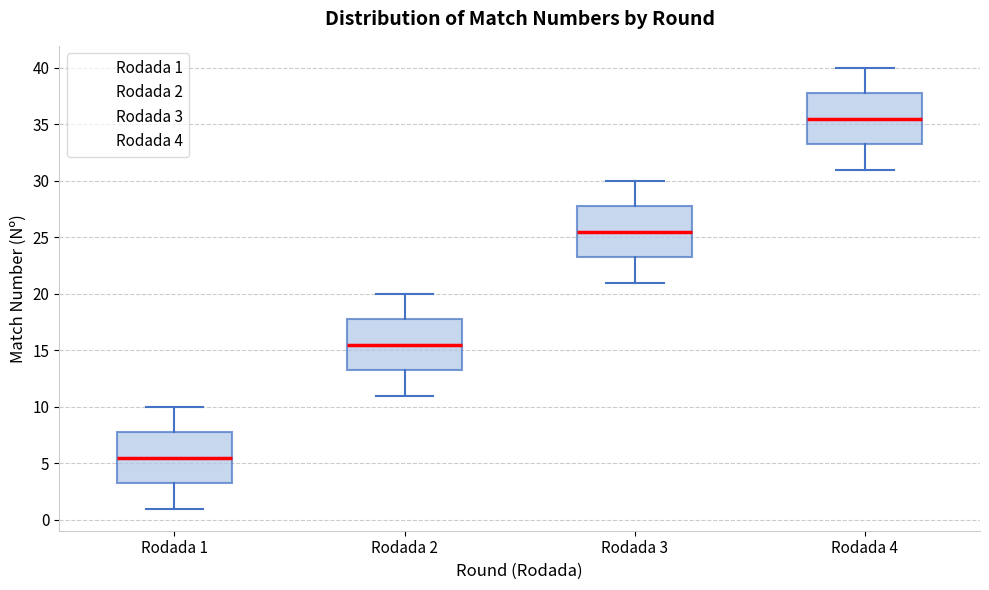

Where is the upper edge of the box for Rodada 1 on the y-axis? The values are not printed on the chart, so give them approximately, as read against the axis.

8.0